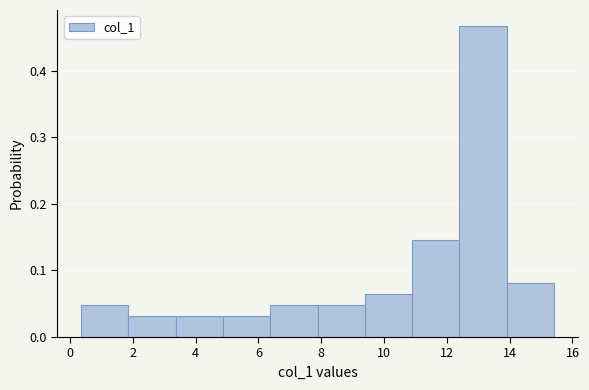

How tall is the bar that spans 7.8 to 9.4 on the x-axis? Neither the bar edges nor the heights are printed on the chart, so give them approximately, as read against the axes.

0.05